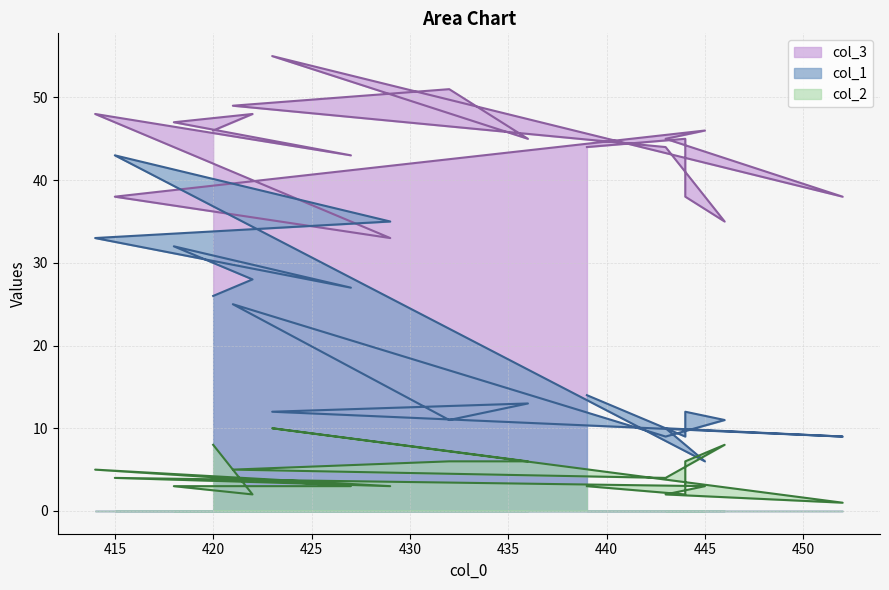

Where does the col_1 series first go above 13?

420